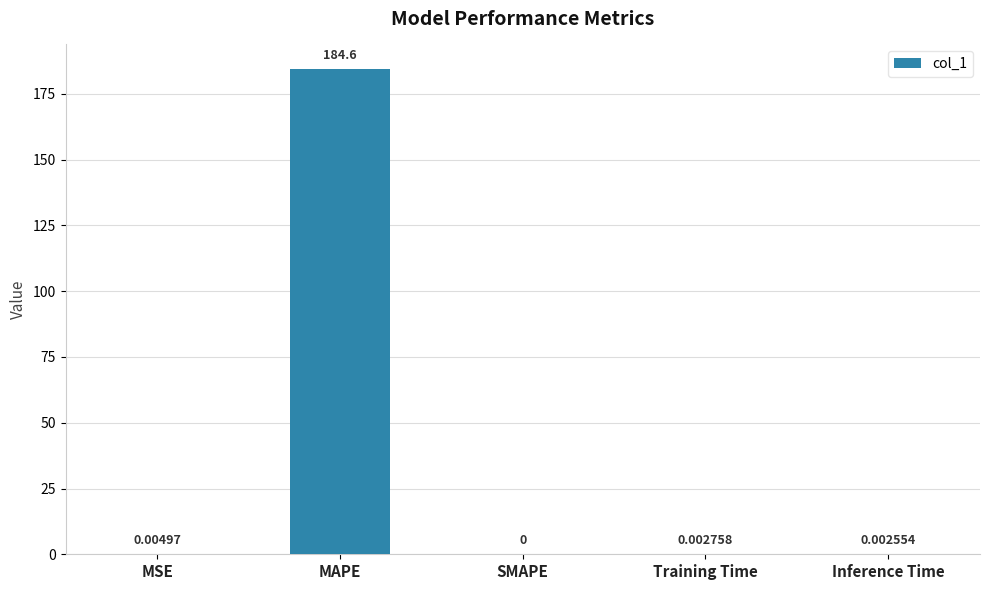

How many positive values are there?

4